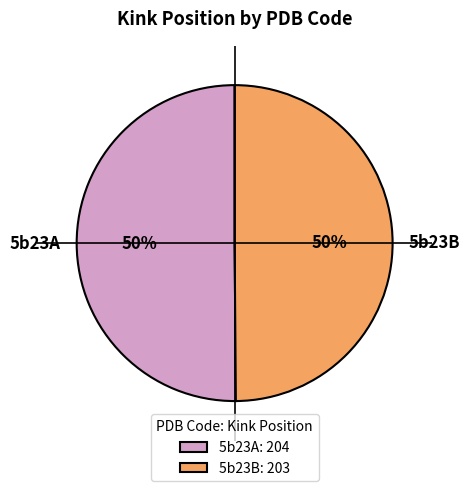

Combined, do 5b23B and 5b23A account for over 50%?

Yes